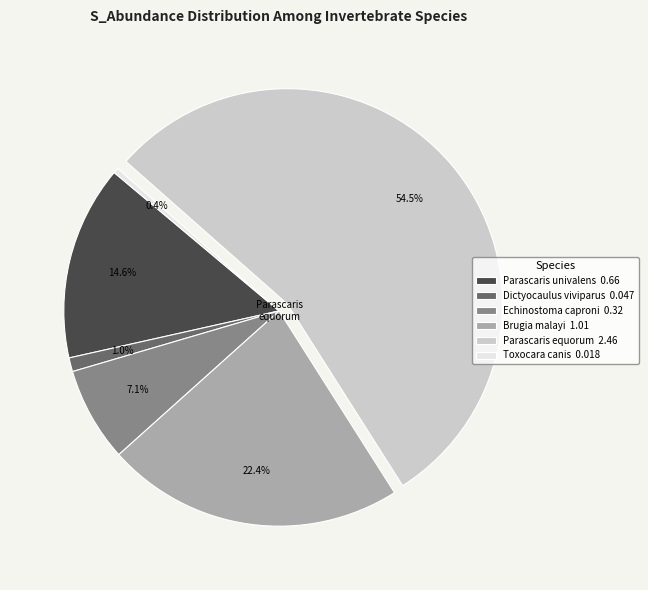

To the nearest percent, what percentage of the pie is Echinostoma caproni?

7%